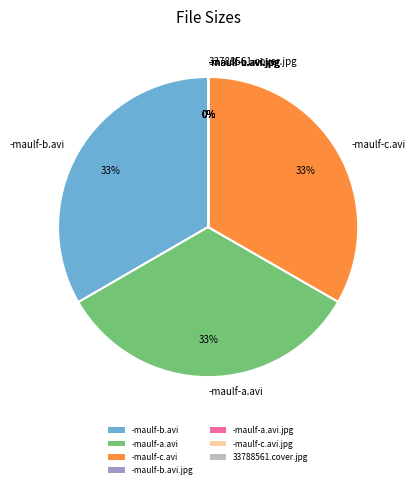

The -maulf-c.avi slice represents 45% of the pie. True or false?

False